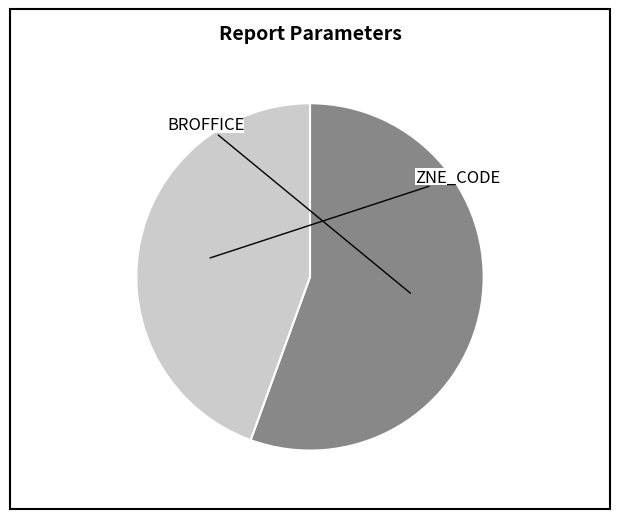

What percentage do ZNE_CODE and BROFFICE together represent?

100.0%